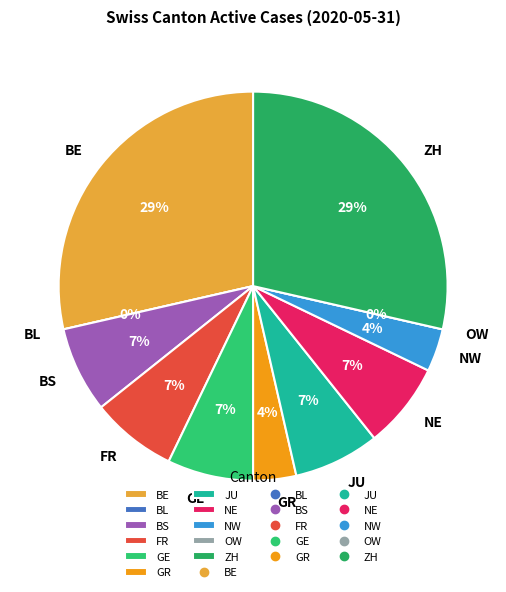

To the nearest percent, what is the combined percentage of NE and JU?

14%